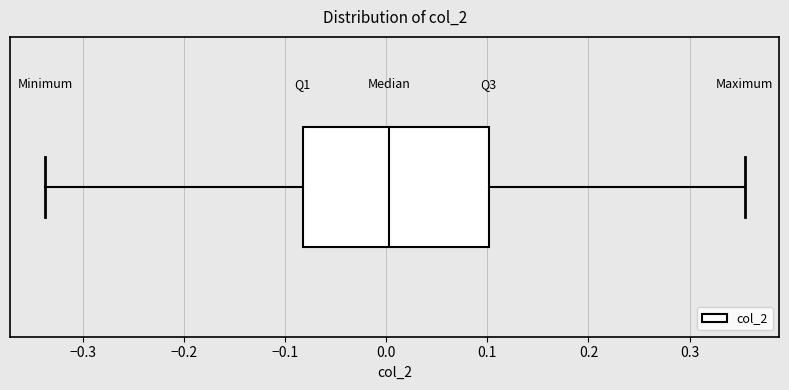

Transcribe this box plot: give where the median line is, the range the box spans, and where the two whiskers end, as read against the x-axis. The values are not printed on the chart, so give them approximately, as read against the axis.

median 0.00, box -0.08 to 0.10, whiskers -0.34 to 0.35